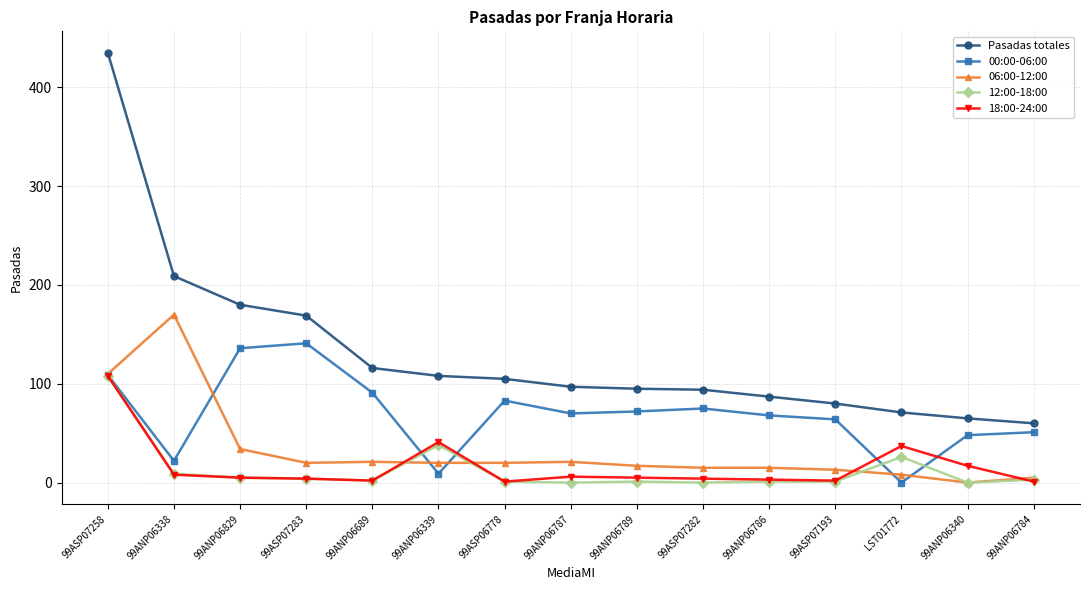

What is the difference between the second highest and second lowest values in the 06:00-12:00 series?

105